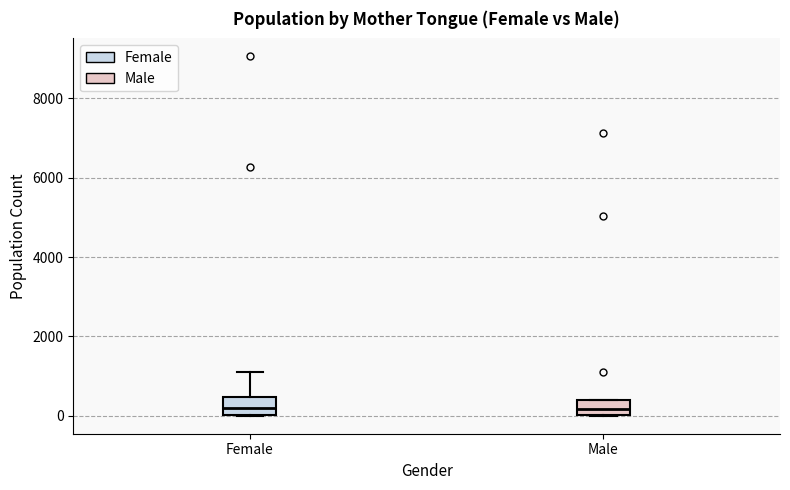

Where does the median line of the box for Female sit on the y-axis? The values are not printed on the chart, so give them approximately, as read against the axis.

200